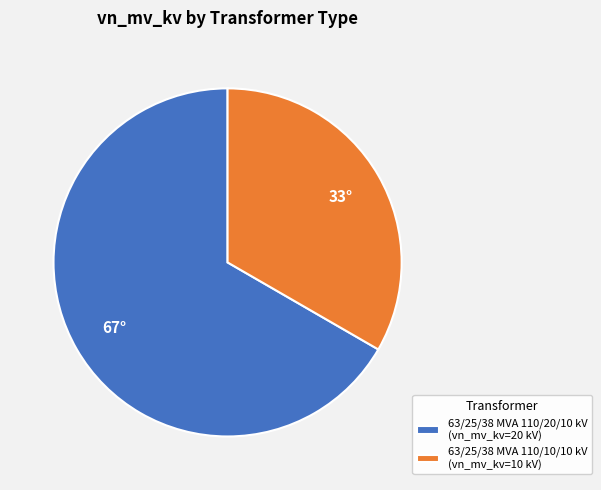

Count the number of slices in the pie.

2